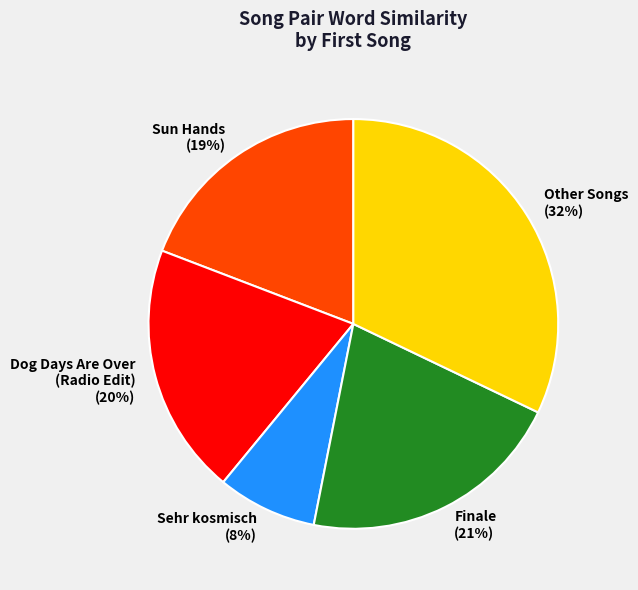

Is Other the majority of the pie?

No